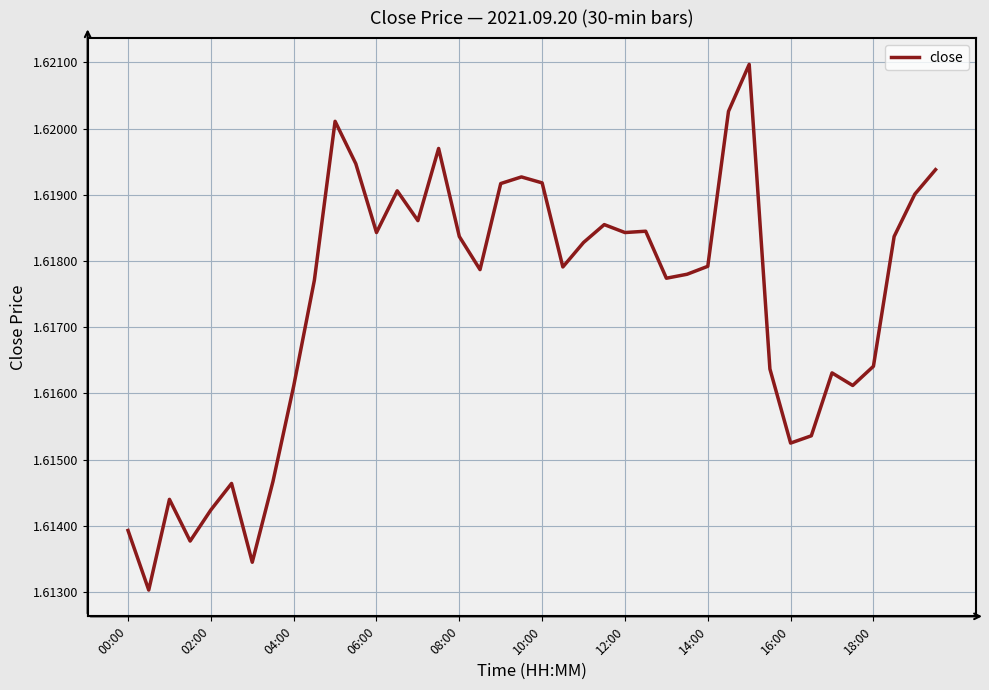

How many interior local peaks (higher than both neighbors) does the data have?

10